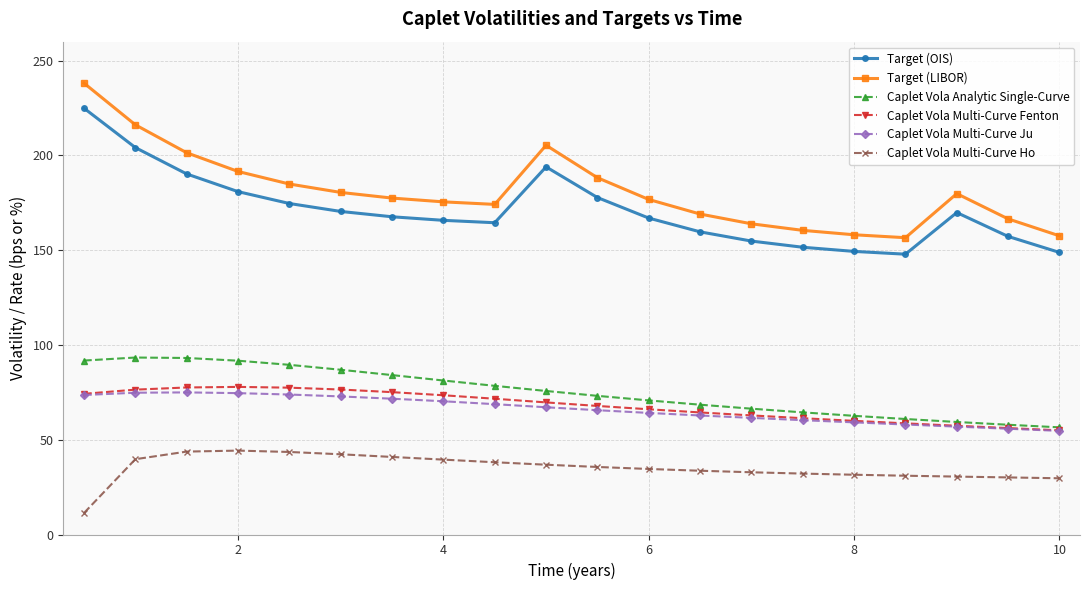

True or false: Target (LIBOR) has more than 1 interior local peaks.

True